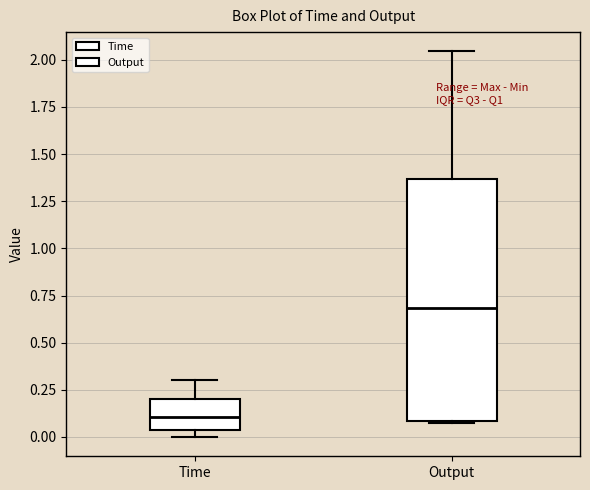

Reading left to right, read every box against the y-axis: the position of its median line, the range the box covers, and the ends of its whiskers. The values are not printed on the chart, so give them approximately, as read against the axis.

Time: median 0.10, box 0.05 to 0.20, whiskers 0.00 to 0.30
Output: median 0.70, box 0.10 to 1.35, whiskers 0.05 to 2.05